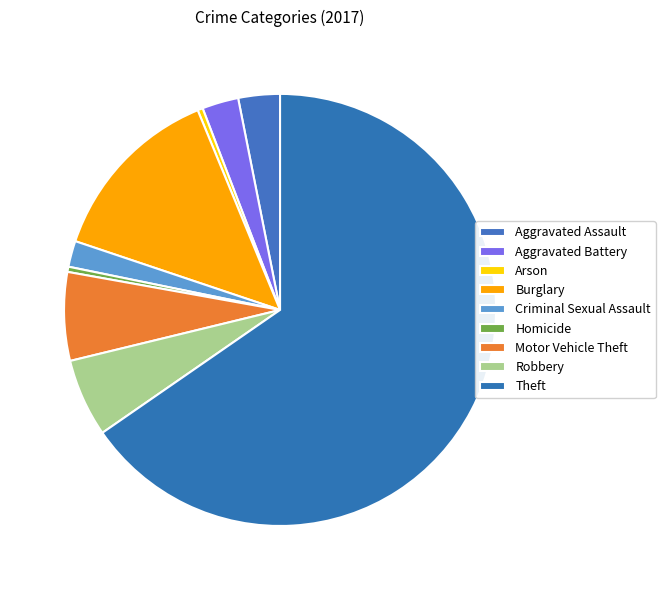

Is it true that Arson is 12% of the pie?

False